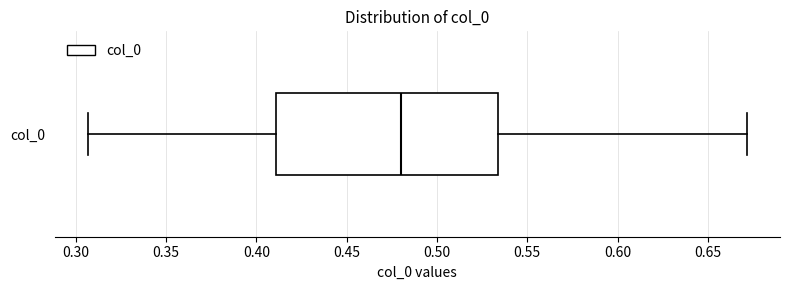

Transcribe this box plot: give where the median line is, the range the box spans, and where the two whiskers end, as read against the x-axis. The values are not printed on the chart, so give them approximately, as read against the axis.

median 0.480, box 0.410 to 0.535, whiskers 0.305 to 0.670